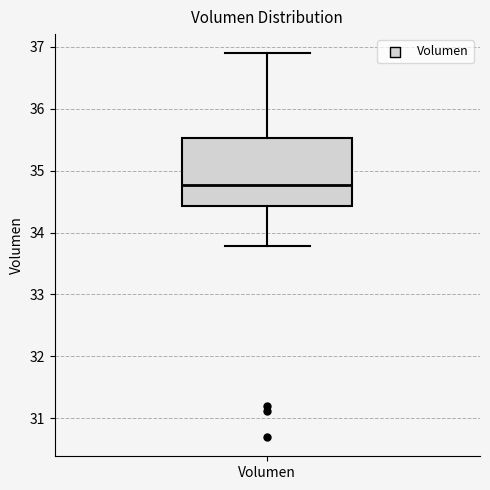

Where does the upper whisker of the box for Volumen end on the y-axis? The values are not printed on the chart, so give them approximately, as read against the axis.

36.9